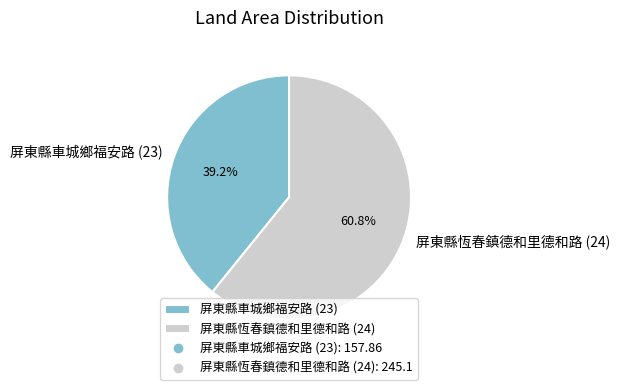

Which category has the biggest portion of the pie?

屏東縣恆春鎮德和里德和路 (24)